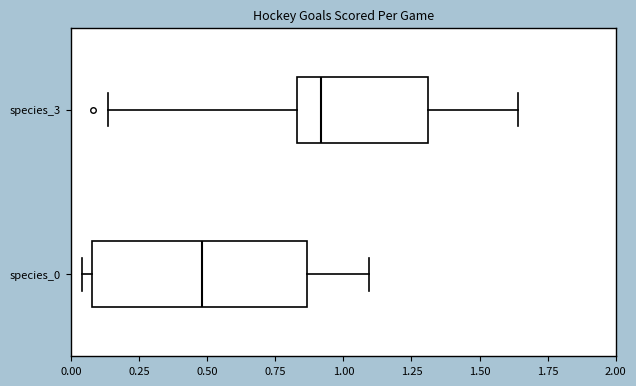

Reading bottom to top, read every box against the x-axis: the position of its median line, the range the box covers, and the ends of its whiskers. The values are not printed on the chart, so give them approximately, as read against the axis.

species_0: median 0.50, box 0.10 to 0.85, whiskers 0.05 to 1.10
species_3: median 0.90, box 0.85 to 1.30, whiskers 0.15 to 1.65